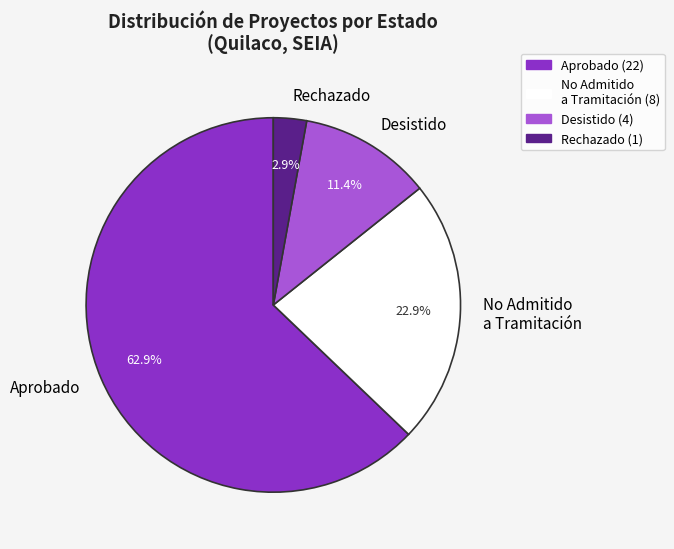

To the nearest percent, what is the difference between the Desistido and No Admitido a Tramitación slice percentages?

11%